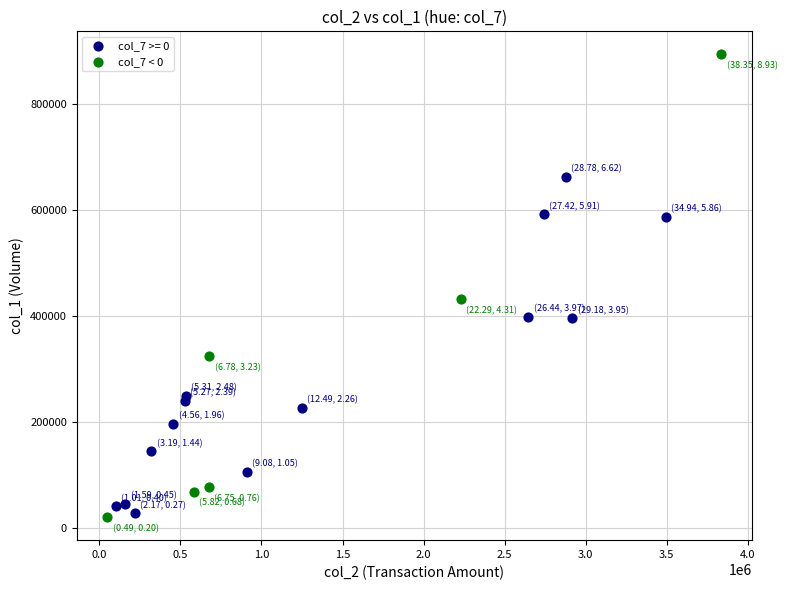

Which series has the widest spread of Y values?

col_7 < 0